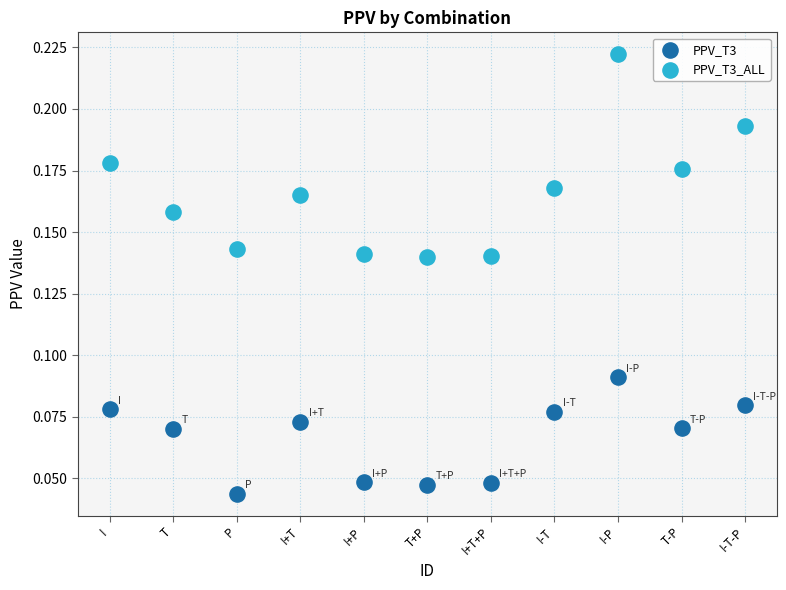

What is the X range (max minus min) for the scatter plot?

10.0